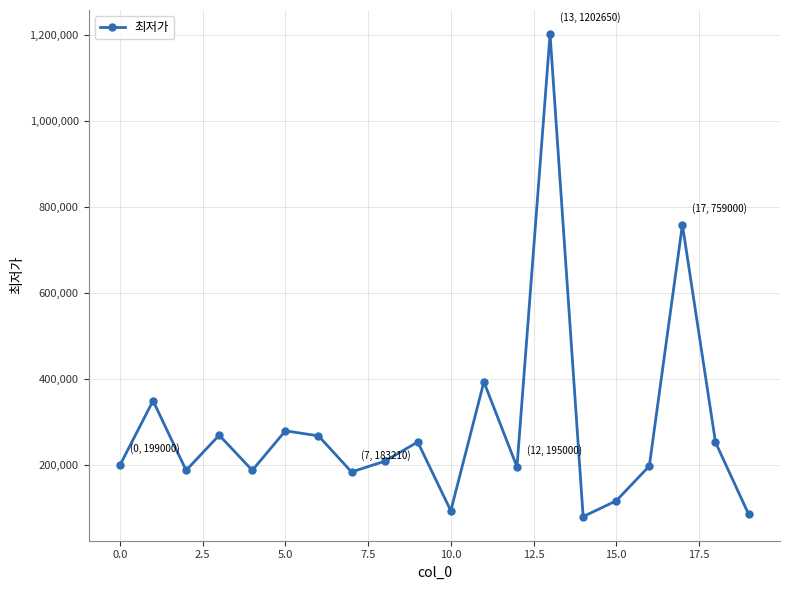

How many data points are less than 208150?

10